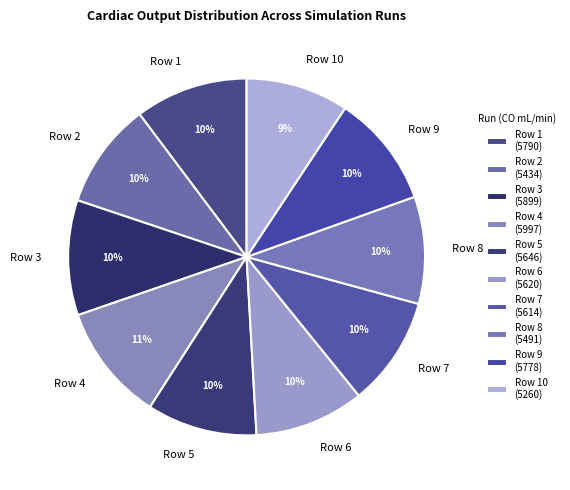

How many segments does this pie chart have?

10